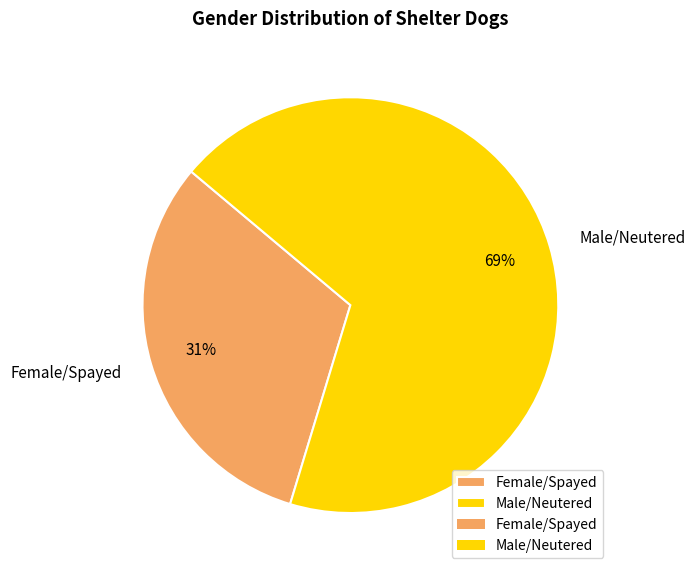

Is there any slice that represents more than half of the pie?

Yes